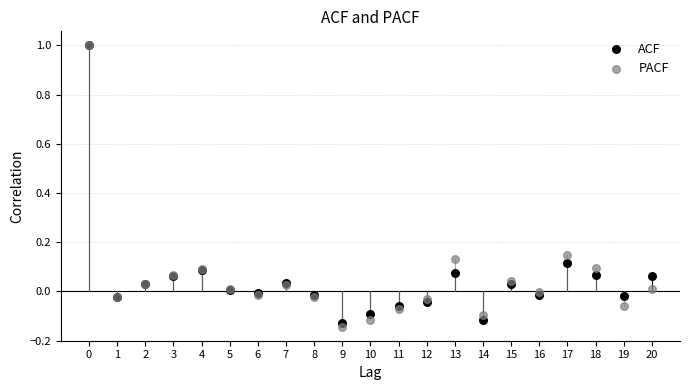

What are all the series names shown in the legend?

ACF, PACF